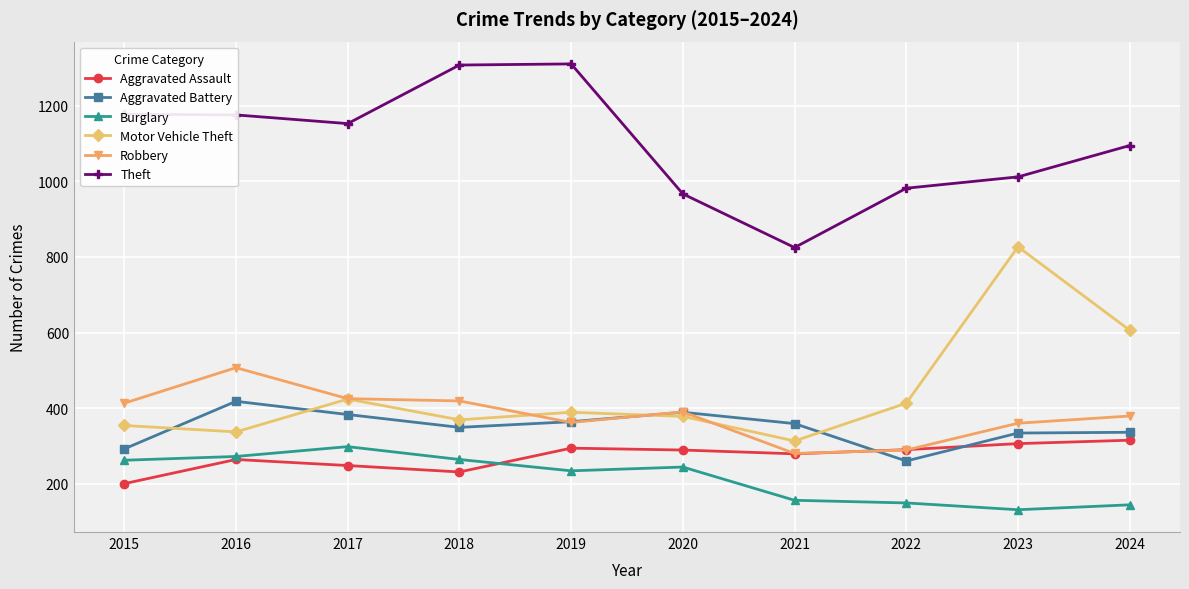

At how many categories does at least one series exceed 617?

10